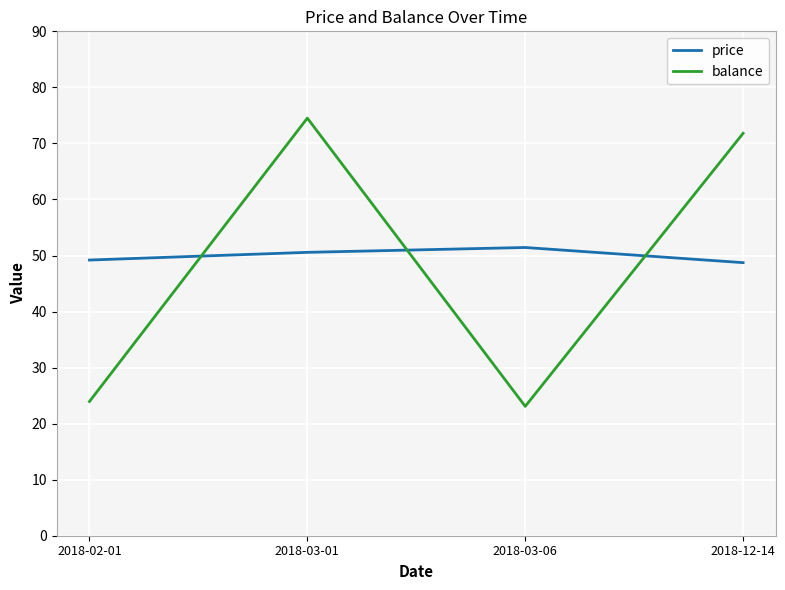

What is the approximate value of price at 2018-03-06?

51.4